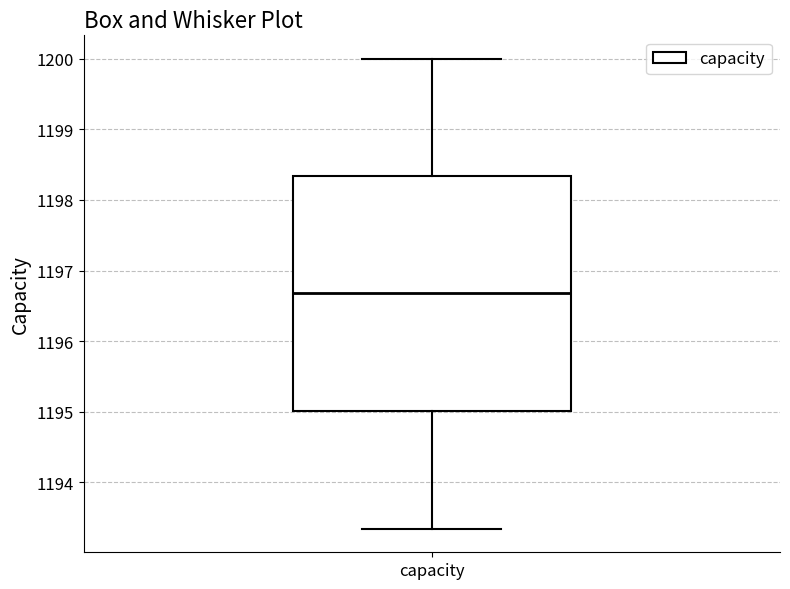

Where does the upper whisker of the box for capacity end on the y-axis? The values are not printed on the chart, so give them approximately, as read against the axis.

1200.0